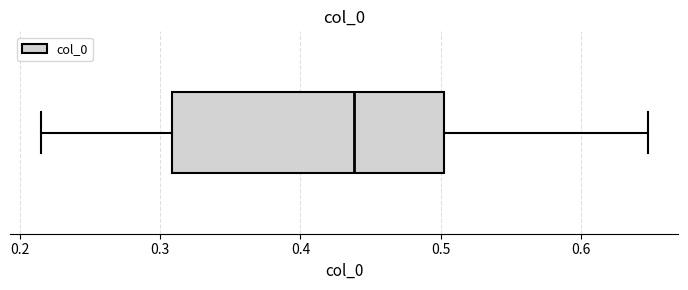

Where does the right whisker of the box end on the x-axis? The values are not printed on the chart, so give them approximately, as read against the axis.

0.65